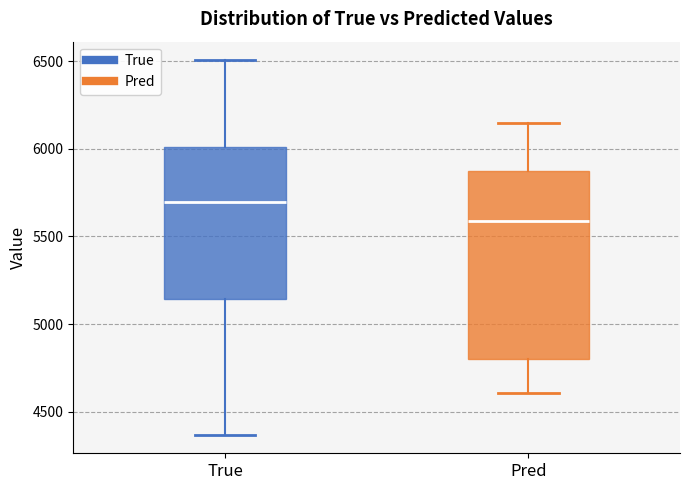

Comparing the boxes themselves (not the whiskers), which one is the tallest?

Pred